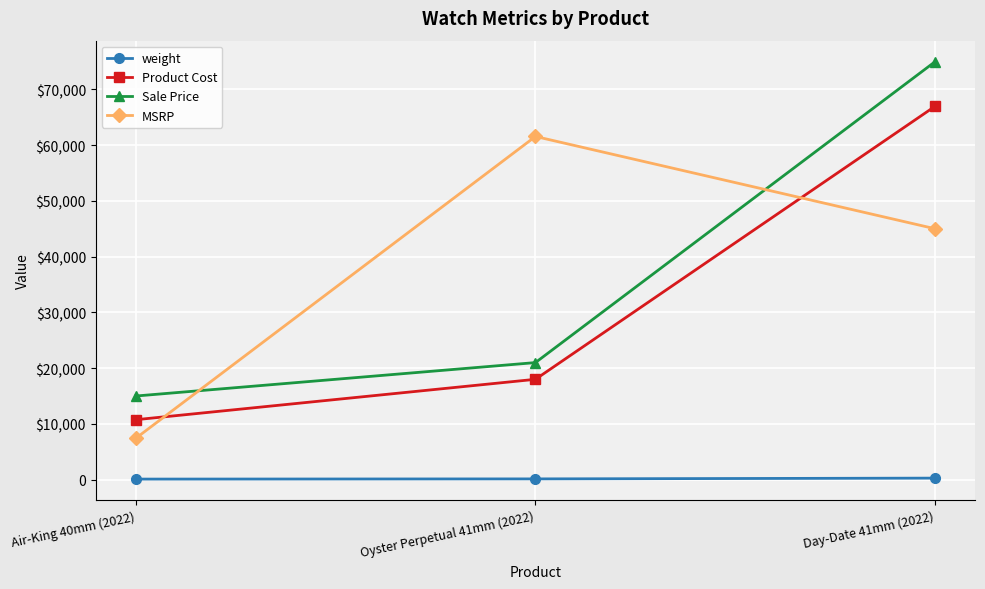

At how many categories does at least one series exceed 44058?

2